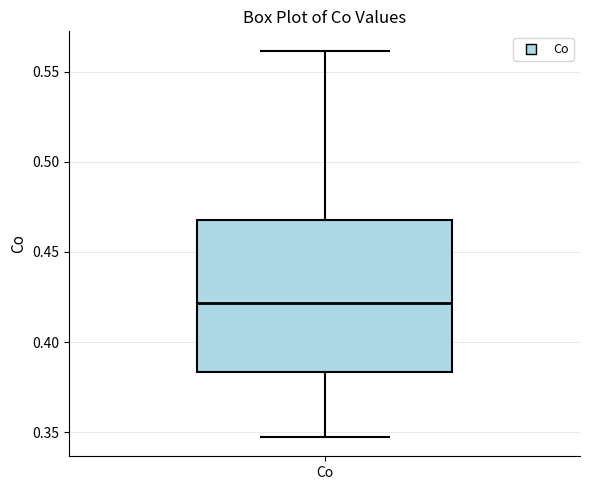

Read this box plot against the y-axis: the position of the median line, the range covered by the box, and the ends of both whiskers. The values are not printed on the chart, so give them approximately, as read against the axis.

median 0.420, box 0.385 to 0.465, whiskers 0.345 to 0.560